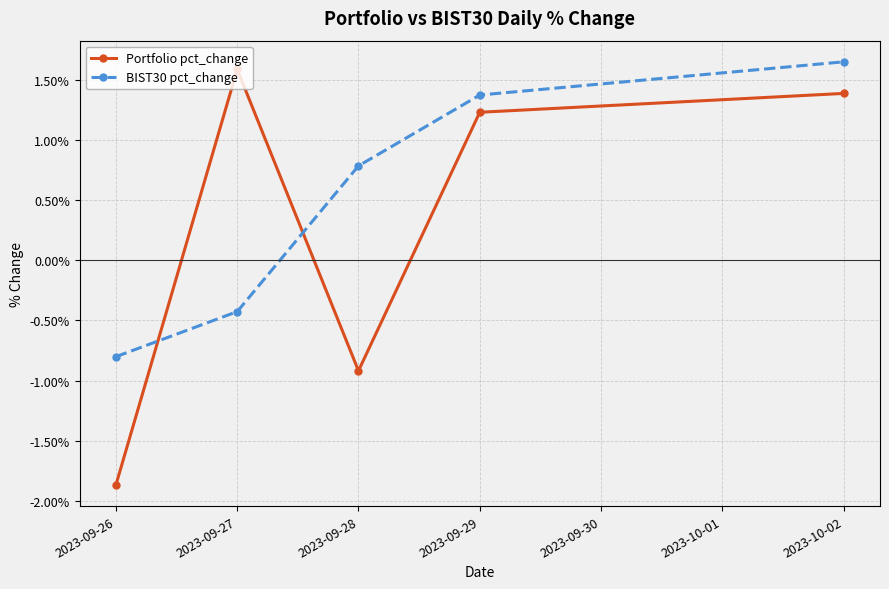

Is this an area chart (filled region under the line)?

No